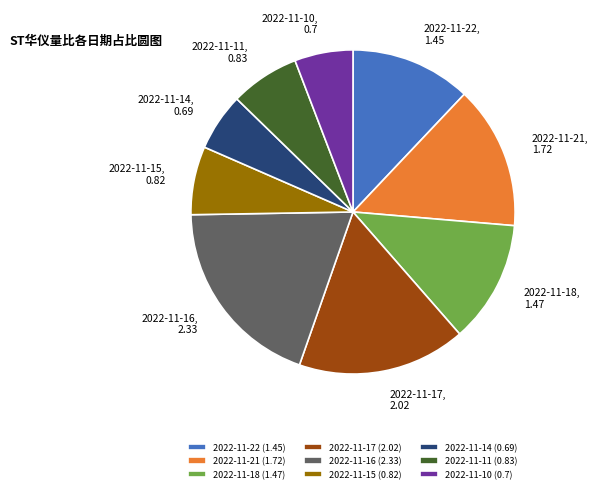

Between 2022-11-15 (0.82) and 2022-11-18 (1.47), which is larger?

2022-11-18 (1.47)